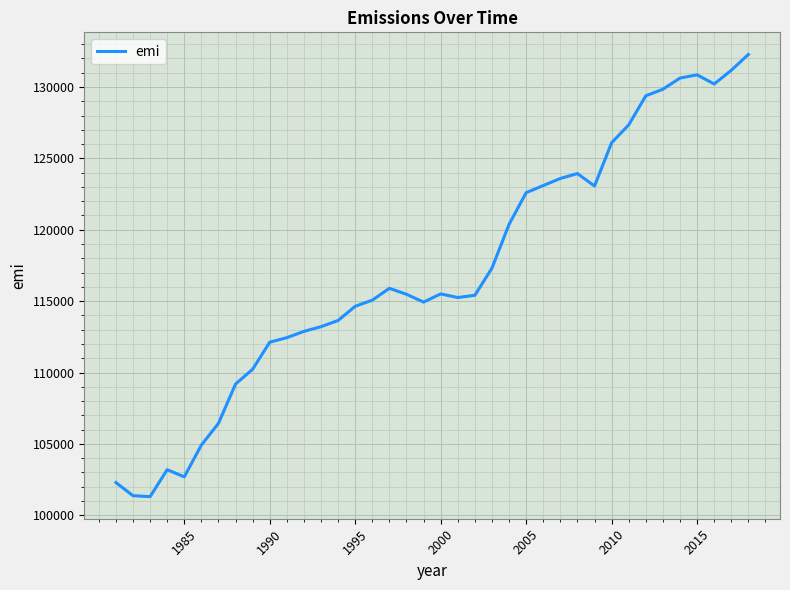

What is the difference between the maximum and minimum values?

30973.9